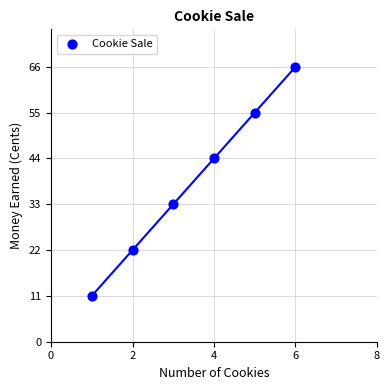

What is the average X value?

4